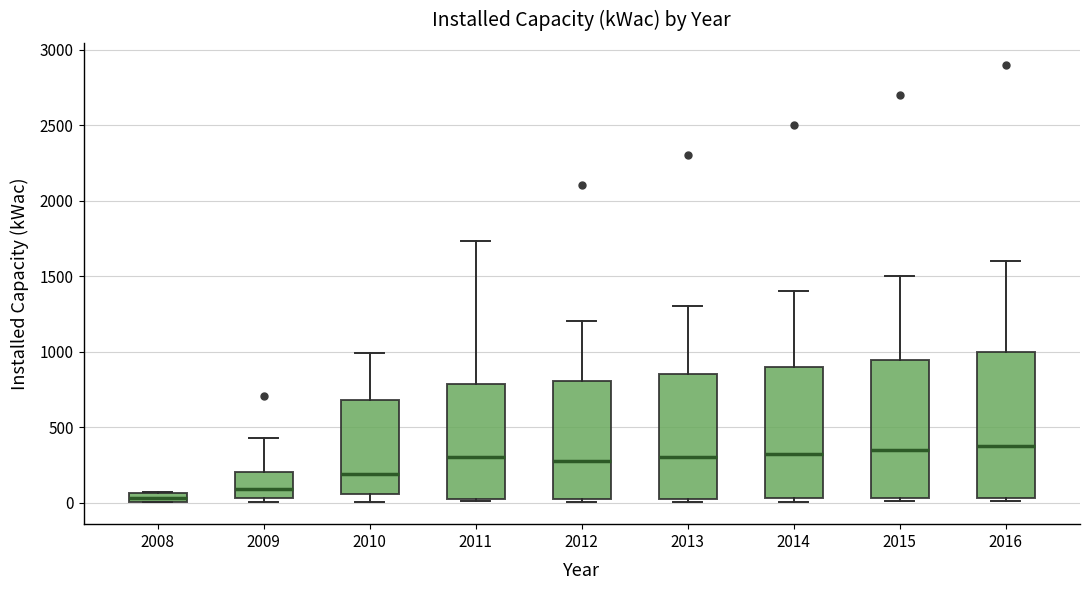

Where is the upper edge of the box at x = 2008 on the y-axis? The values are not printed on the chart, so give them approximately, as read against the axis.

50